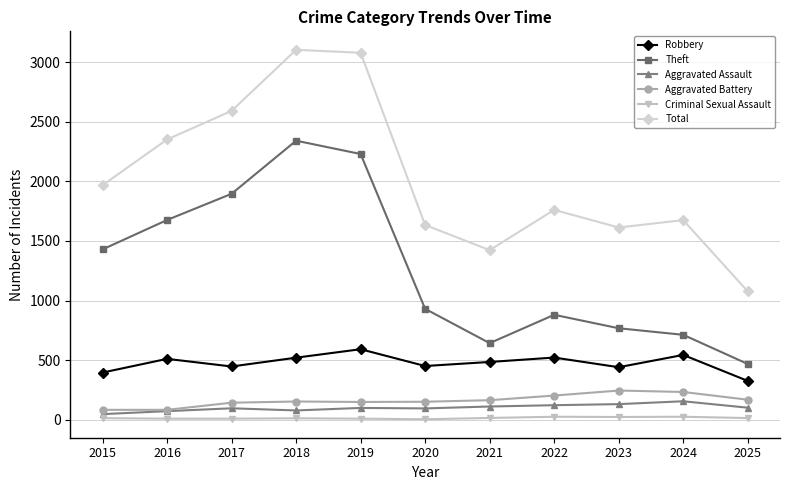

What is the difference between the second highest and second lowest values in the Total series?

1657